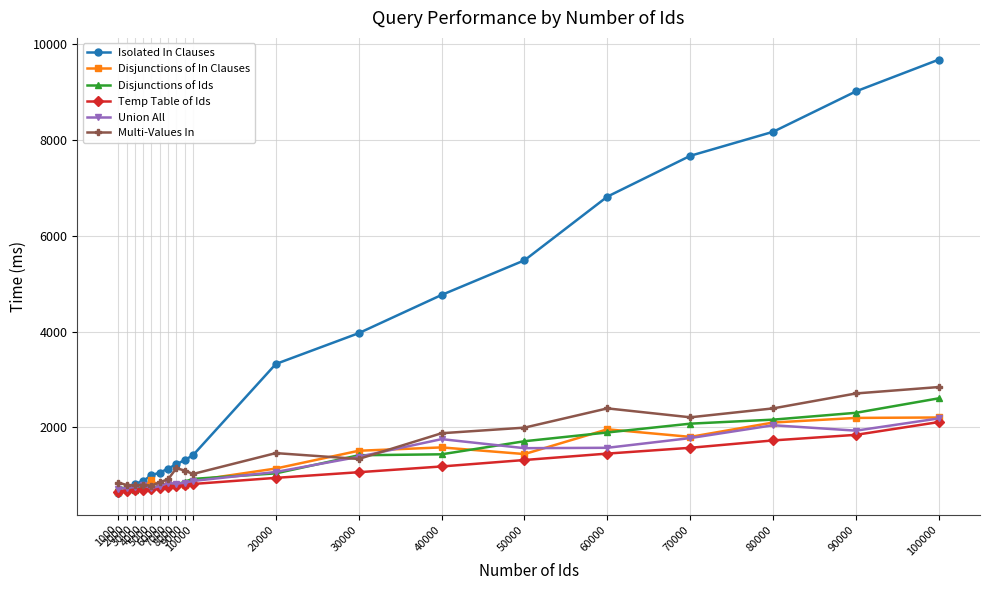

True or false: Disjunctions of In Clauses has more than 0 interior local peaks.

True